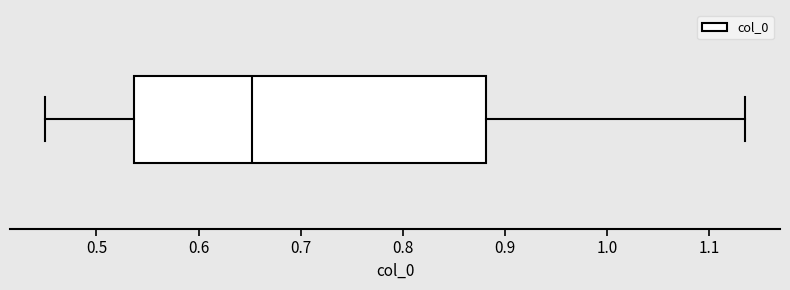

Transcribe this box plot: give where the median line is, the range the box spans, and where the two whiskers end, as read against the x-axis. The values are not printed on the chart, so give them approximately, as read against the axis.

median 0.65, box 0.54 to 0.88, whiskers 0.45 to 1.14